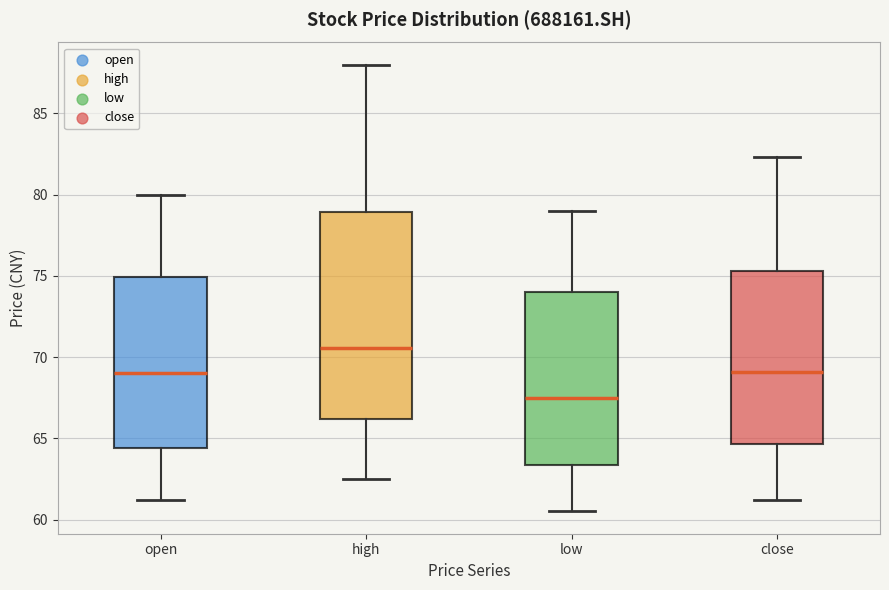

Which box is the tallest, from its lower edge to its upper edge?

high